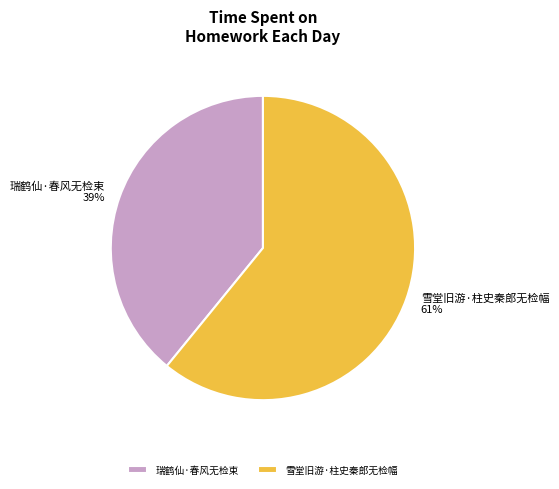

To the nearest percent, what is the difference between the largest and smallest slice percentages?

22%